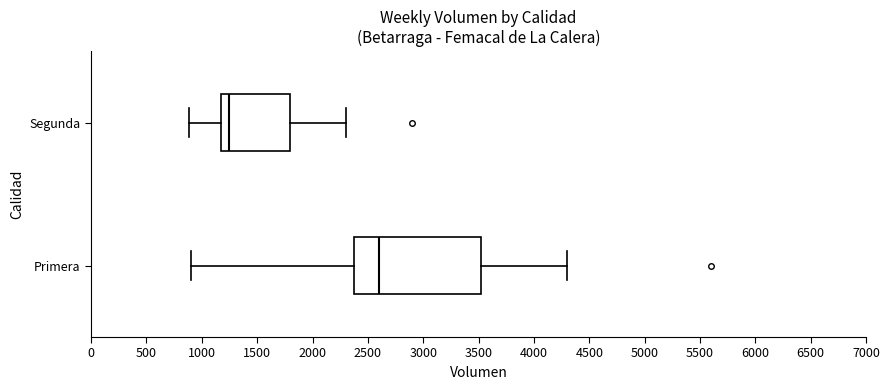

Which box has the furthest to the right median line?

Primera